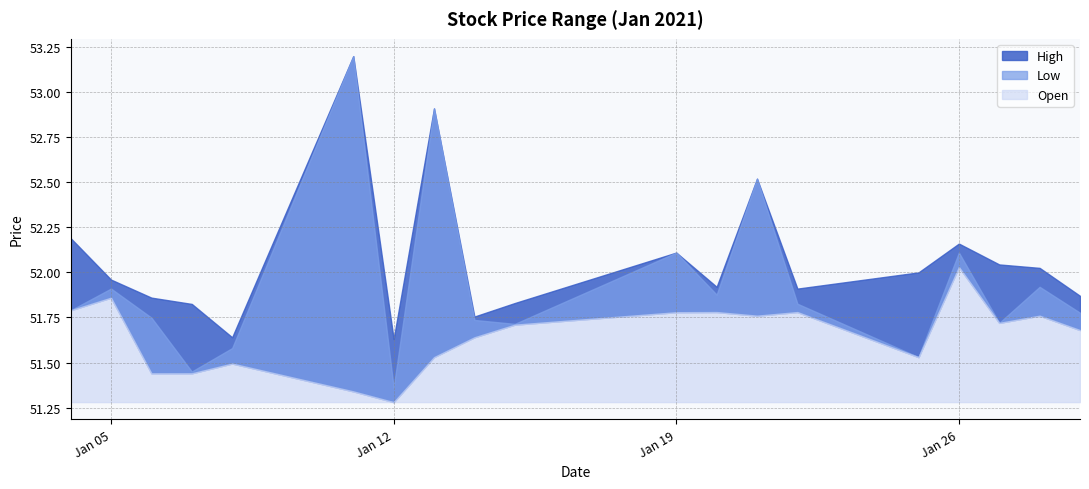

True or false: High and Open cross at least once.

False